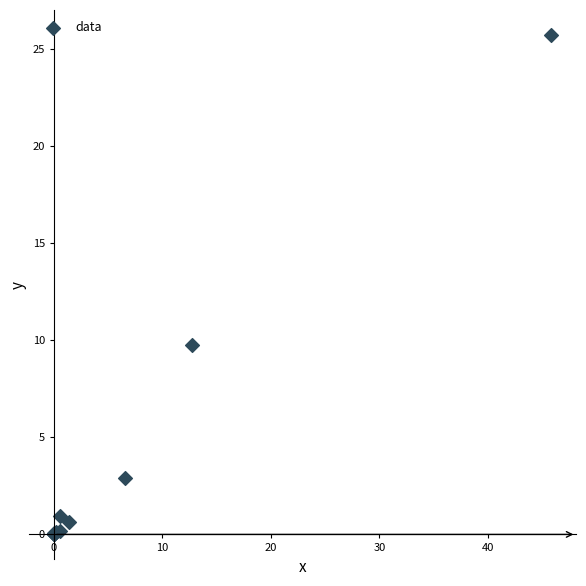

What Y value in the scatter plot is closest to 12?

9.8